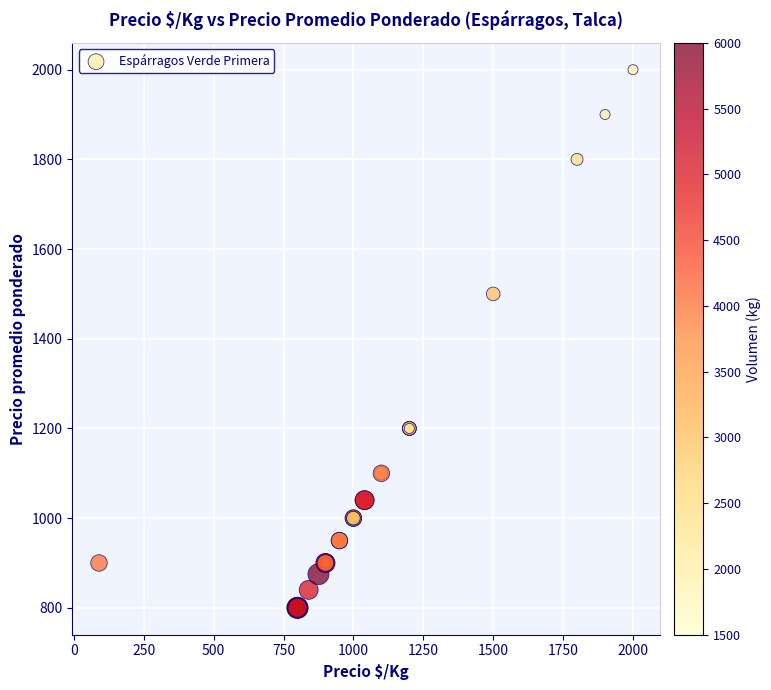

What Y value in the scatter plot is closest to 1400?

1500